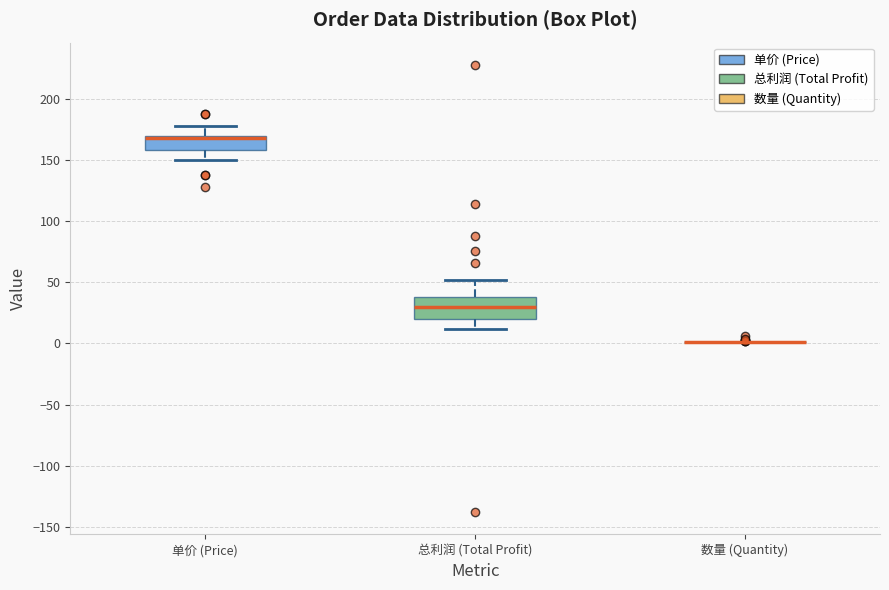

Reading left to right, read every box against the y-axis: the position of its median line, the range the box covers, and the ends of its whiskers. The values are not printed on the chart, so give them approximately, as read against the axis.

单价 (Price): median 170 (drawn on the box's upper edge), box 160 to 170, whiskers 150 to 180
总利润 (Total Profit): median 30, box 20 to 40, whiskers 10 to 50
数量 (Quantity): box collapsed to a line at 0, whiskers 0 to 0